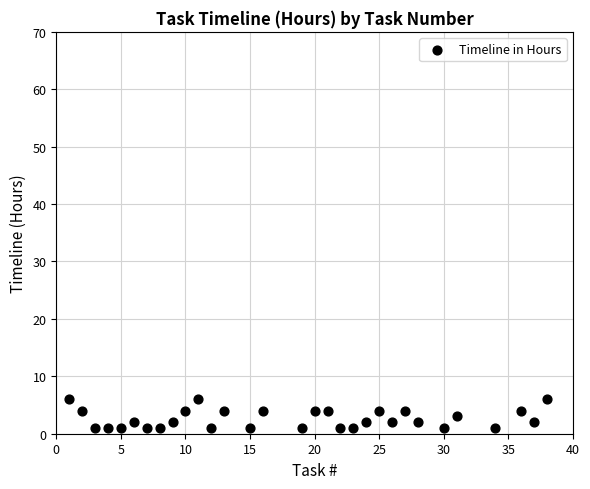

What is the range of Y values (max minus min)?

5